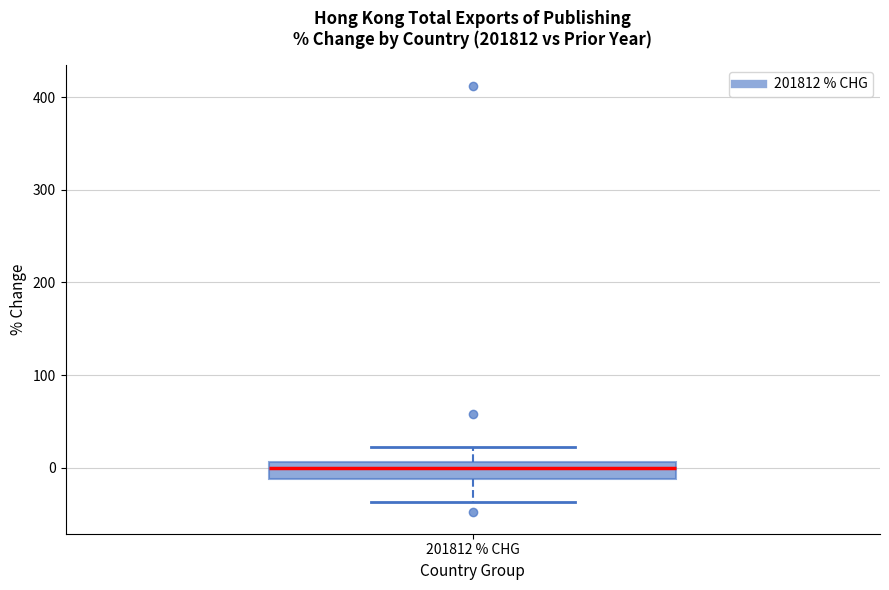

Where does the lower whisker of the box for 201812 % CHG end on the y-axis? The values are not printed on the chart, so give them approximately, as read against the axis.

-40